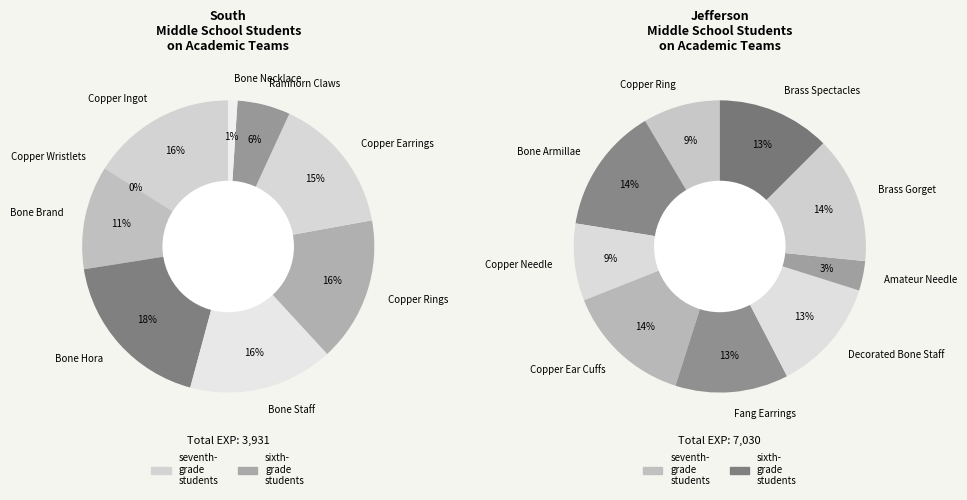

Is there a majority slice in this chart?

No